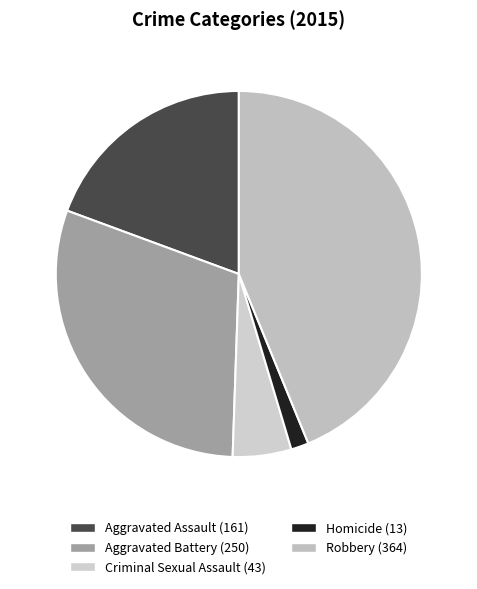

To the nearest percent, what portion does Aggravated Assault represent?

19%